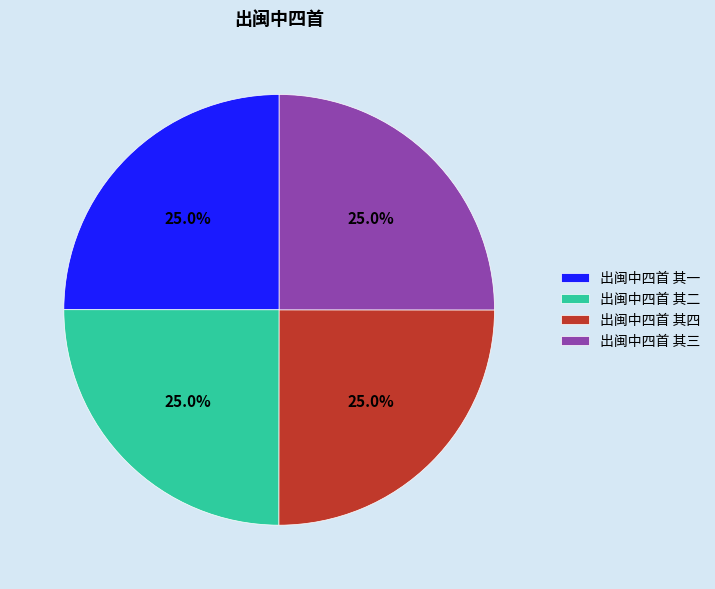

Approximately how many times larger is the value at 出闽中四首 其三 compared to 出闽中四首 其四?

1.0